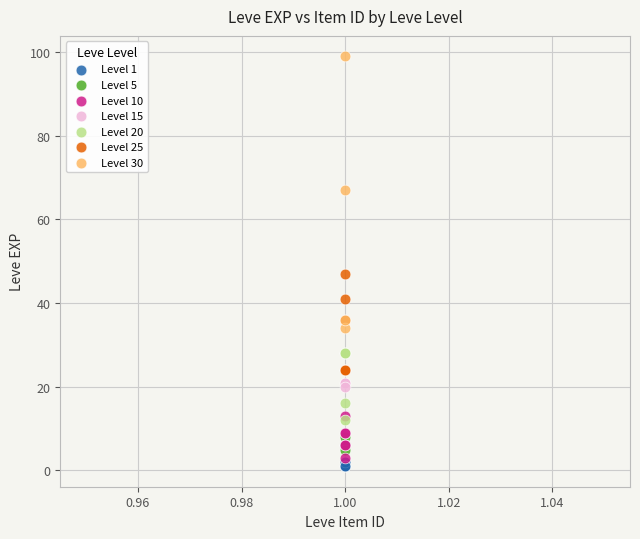

Which series has the largest Y range (max minus min)?

Level 30